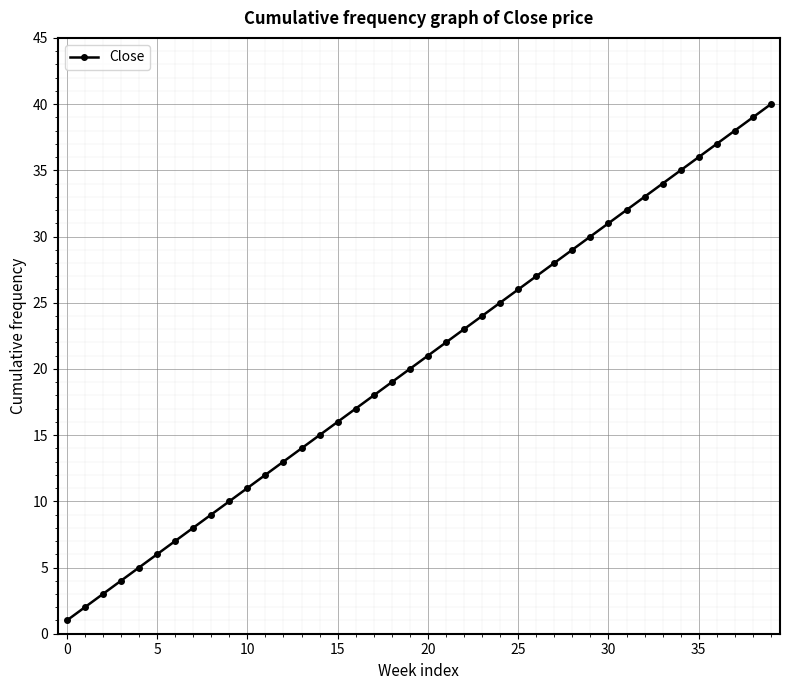

How many values are below 21?

20